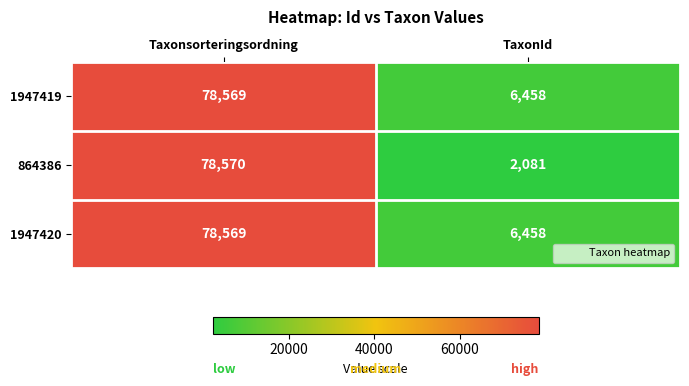

At which category does the chart reach its peak across all series?

Taxonsorteringsordning